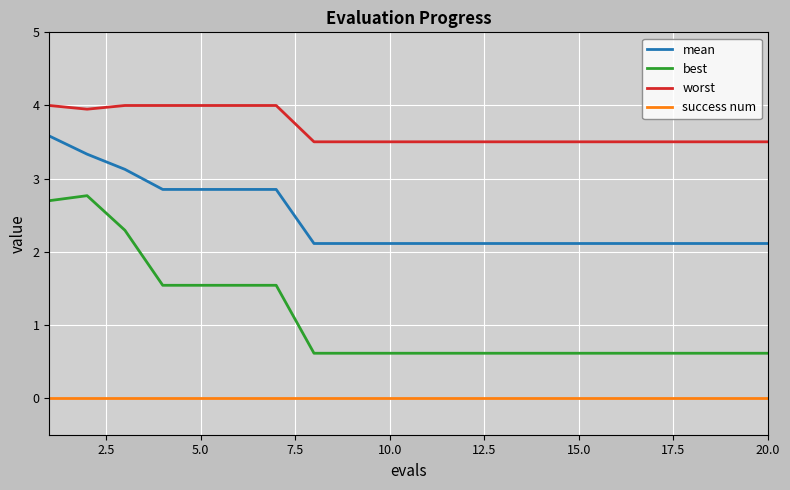

True or false: worst and success num cross at least once.

False